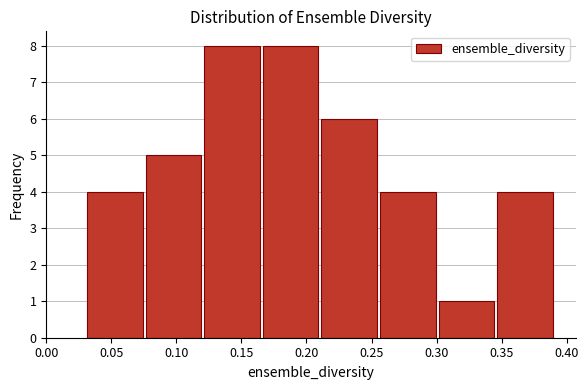

Reading left to right, transcribe this chart: for each bar, give the range it covers on the x-axis and its height. Neither the bar edges nor the heights are printed on the chart, so give them approximately, as read against the axes.

0.030 to 0.075: 4
0.075 to 0.120: 5
0.120 to 0.165: 8
0.165 to 0.210: 8
0.210 to 0.255: 6
0.255 to 0.300: 4
0.300 to 0.345: 1
0.345 to 0.390: 4